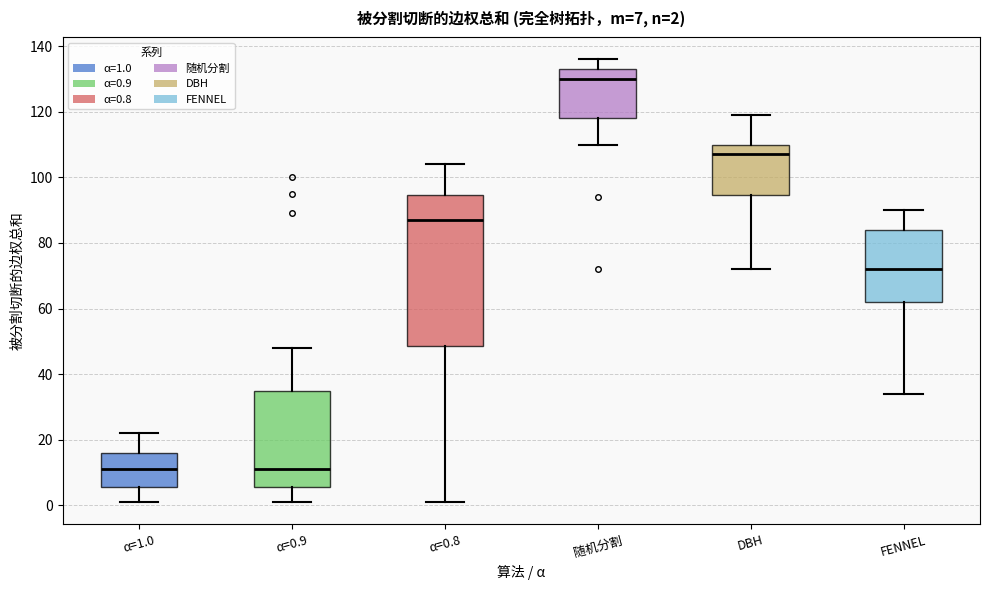

Which box is the tallest, from its lower edge to its upper edge?

α=0.8